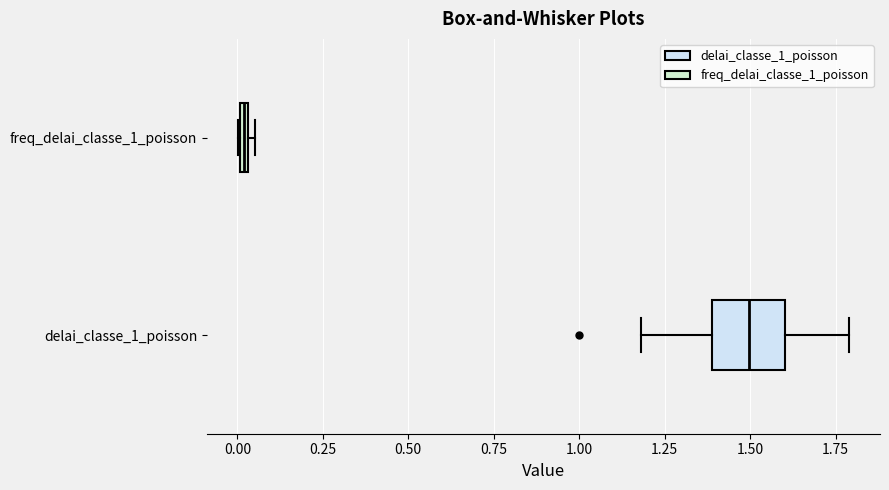

Where is the right edge of the box for freq_delai_classe_1_poisson on the x-axis? The values are not printed on the chart, so give them approximately, as read against the axis.

0.05